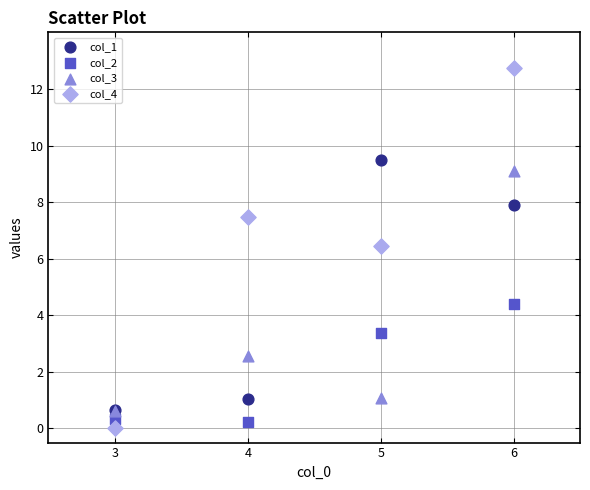

Across all series, what Y value is closest to 6?

6.4